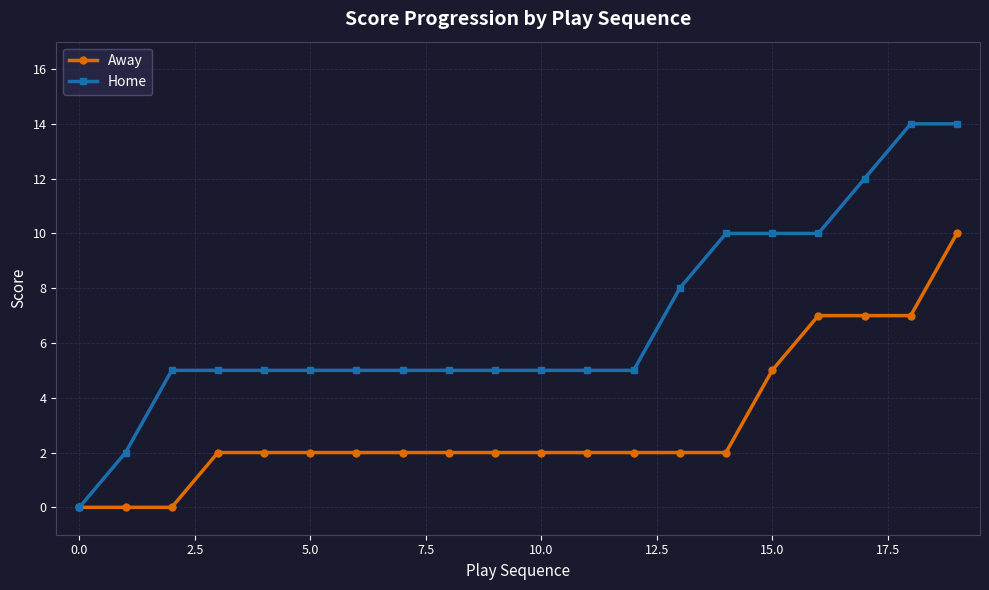

Count the Home values in the range 5 to 10.

15